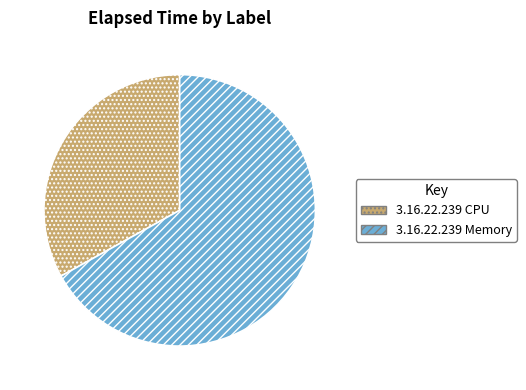

How many slices are in this pie chart?

2